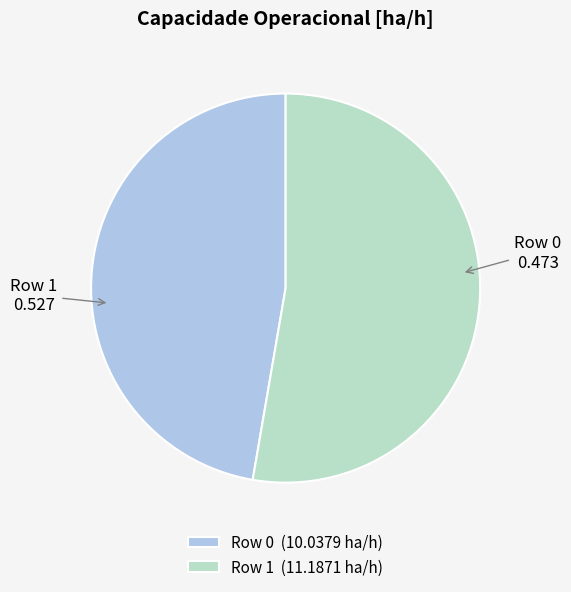

How many segments does this pie chart have?

2